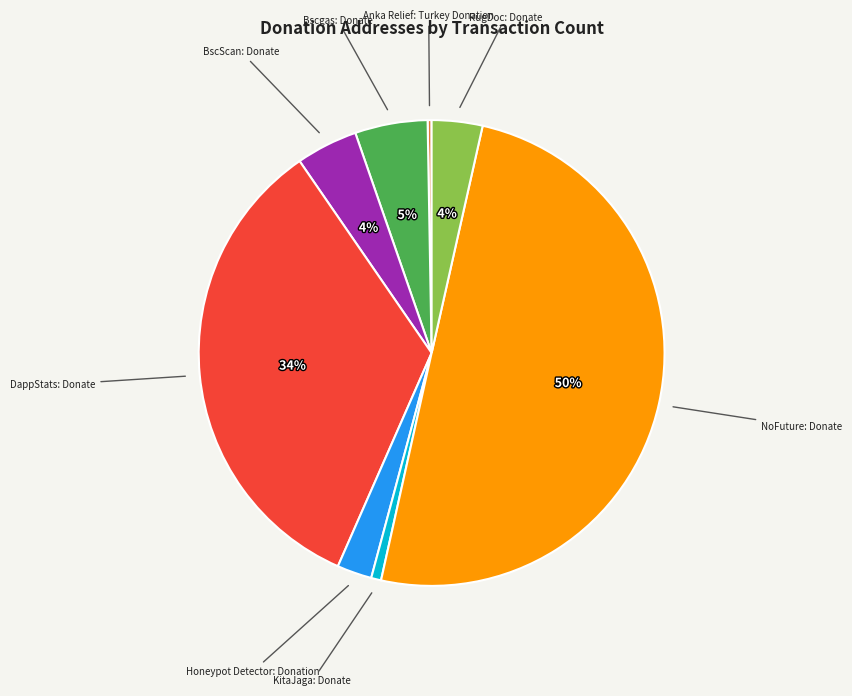

To the nearest percent, what is the difference between the largest and smallest slice percentages?

50%